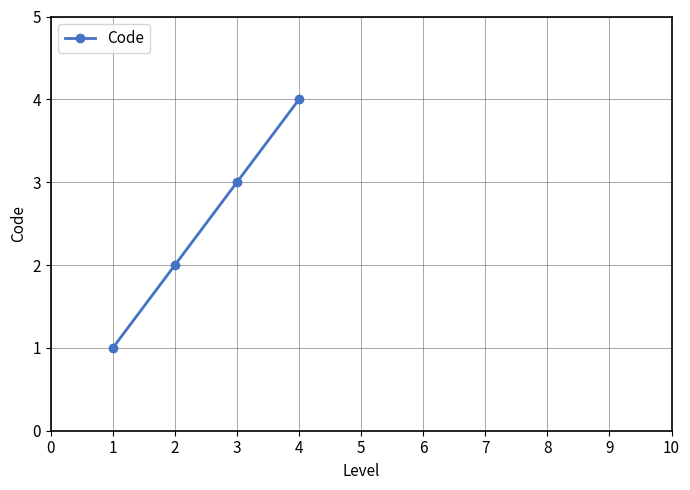

What is the minimum value shown in the chart?

1